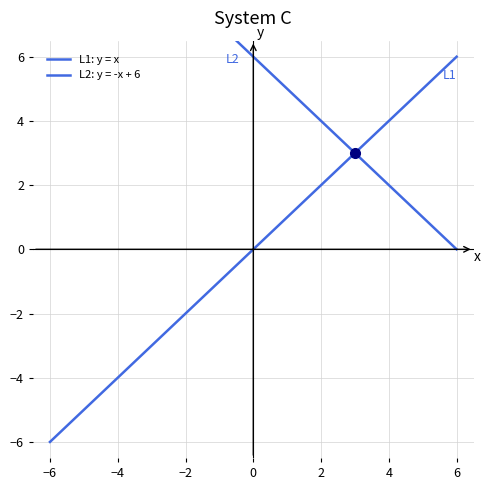

How many values are above zero?

6